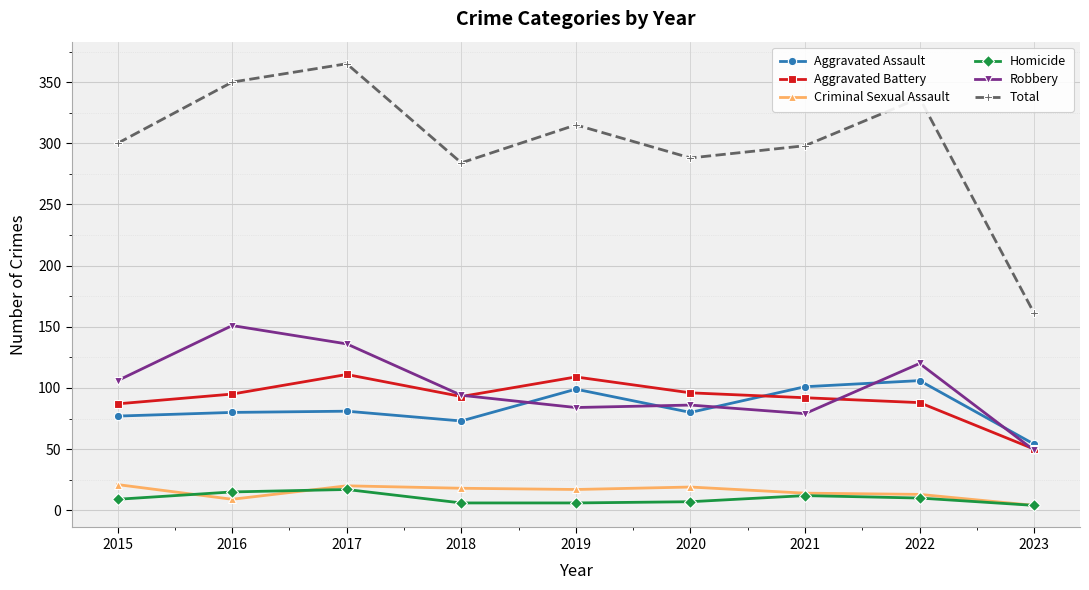

True or false: Robbery and Criminal Sexual Assault intersect in this chart.

False